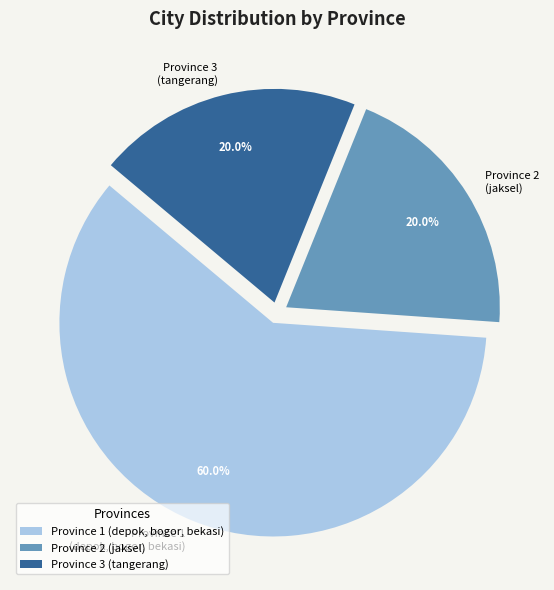

What is the largest slice in the pie chart?

Province 1 (depok, bogor, bekasi)